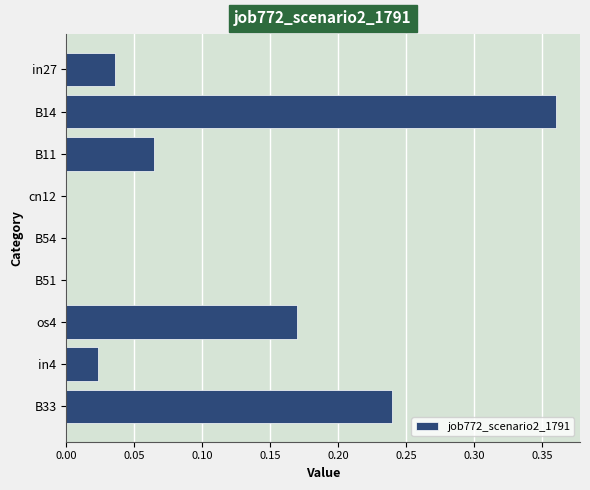

Which category has the highest value across all series?

B14